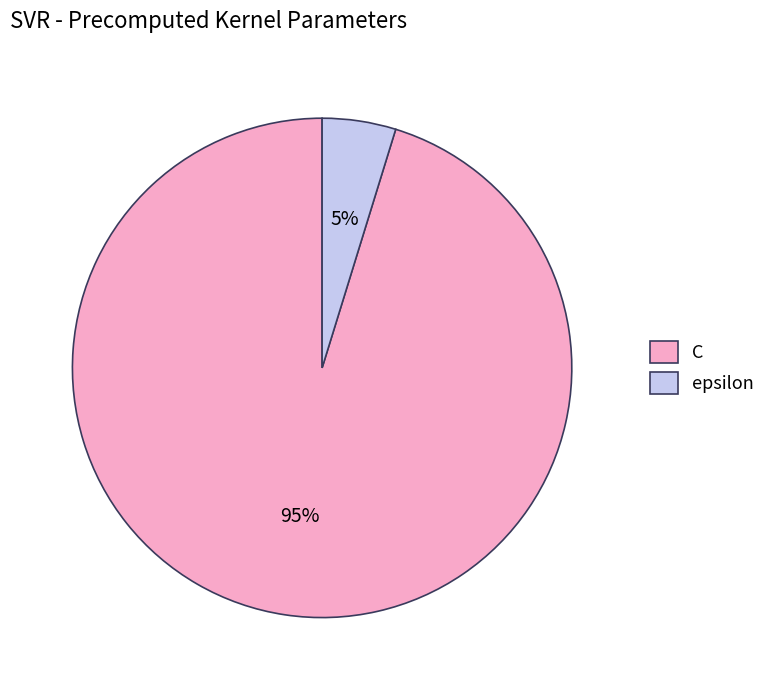

What is the largest slice in the pie chart?

C